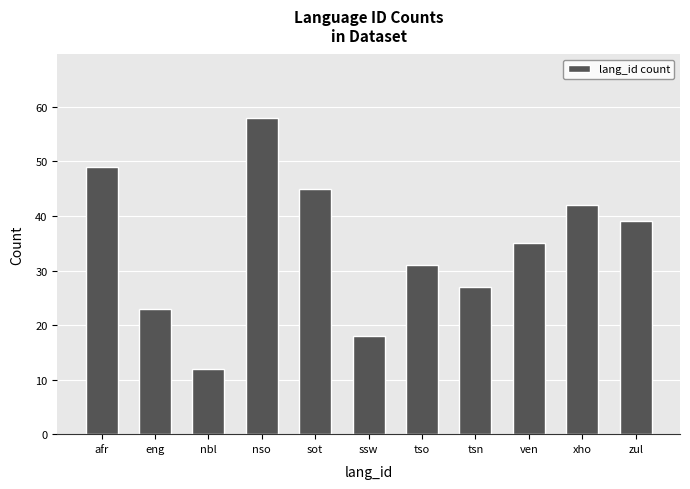

How many values are below 35?

5